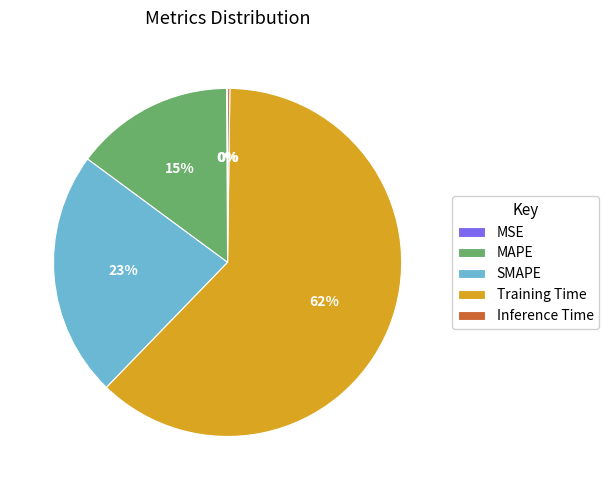

Which category has the biggest portion of the pie?

Training Time